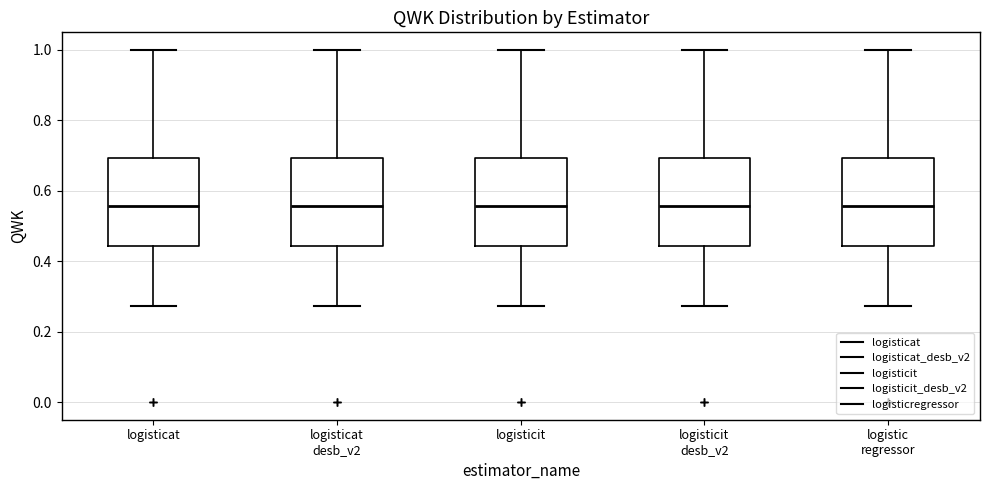

Where does the lower whisker of the box for logisticat desb_v2 end on the y-axis? The values are not printed on the chart, so give them approximately, as read against the axis.

0.28